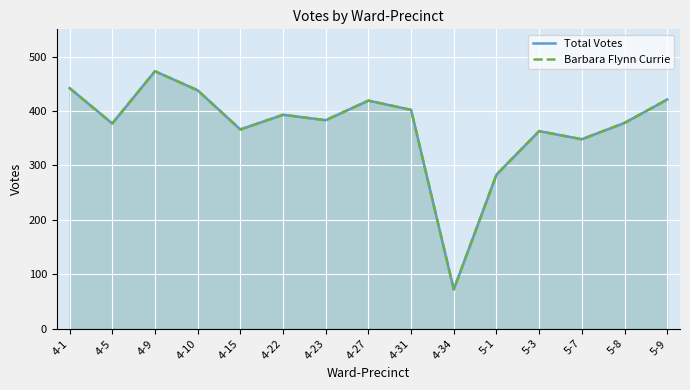

Where does the Total Votes series first go above 383?

4-1